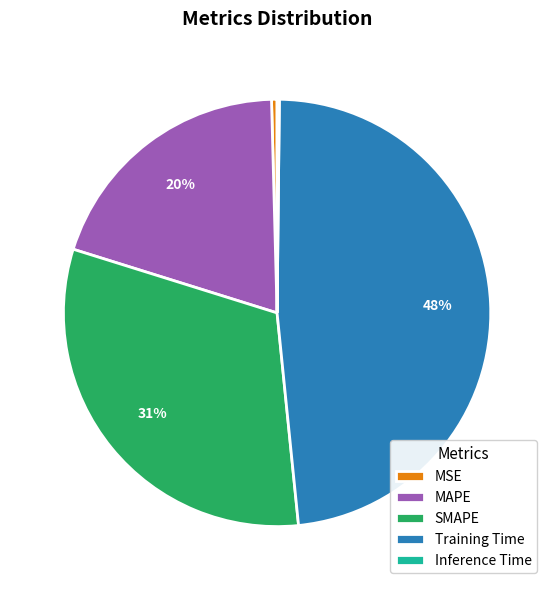

The SMAPE slice represents 31% of the pie. True or false?

True